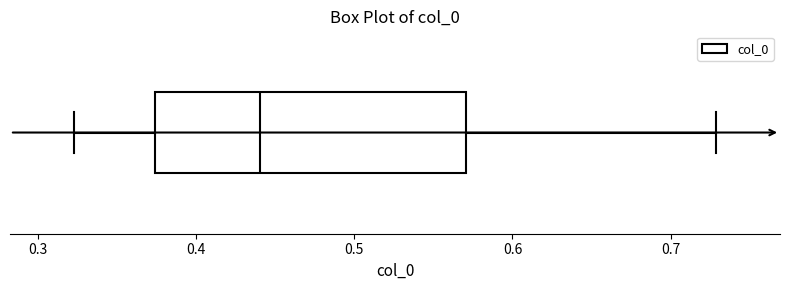

Transcribe this box plot: give where the median line is, the range the box spans, and where the two whiskers end, as read against the x-axis. The values are not printed on the chart, so give them approximately, as read against the axis.

median 0.44, box 0.37 to 0.57, whiskers 0.32 to 0.73